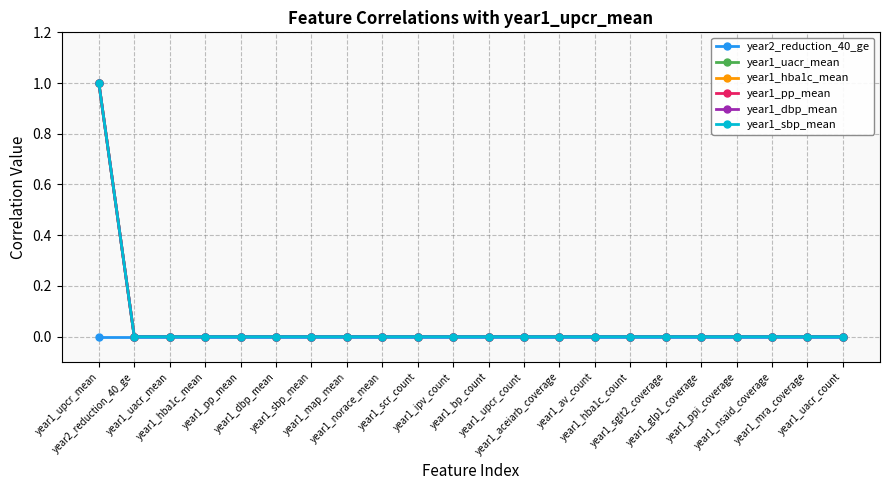

Rank the categories by year1_pp_mean value from lowest to highest.

year2_reduction_40_ge, year1_uacr_mean, year1_hba1c_mean, year1_pp_mean, year1_dbp_mean, year1_sbp_mean, year1_map_mean, year1_norace_mean, year1_scr_count, year1_ipv_count, year1_bp_count, year1_upcr_count, year1_aceiarb_coverage, year1_av_count, year1_hba1c_count, year1_sglt2_coverage, year1_glp1_coverage, year1_ppi_coverage, year1_nsaid_coverage, year1_mra_coverage, year1_uacr_count, year1_upcr_mean